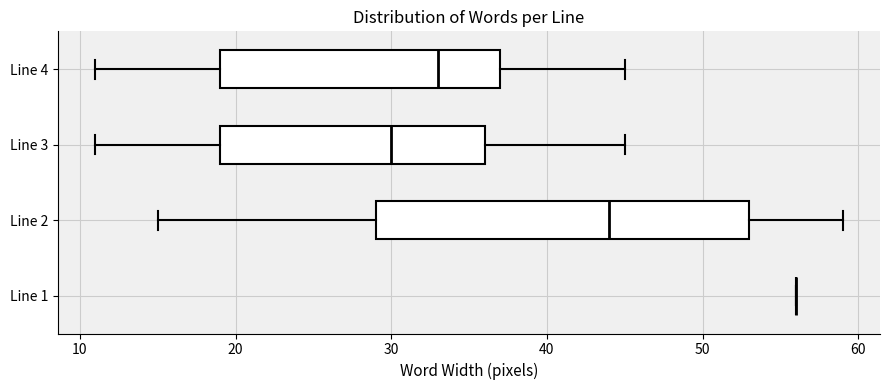

Where is the left edge of the box for Line 3 on the x-axis? The values are not printed on the chart, so give them approximately, as read against the axis.

19